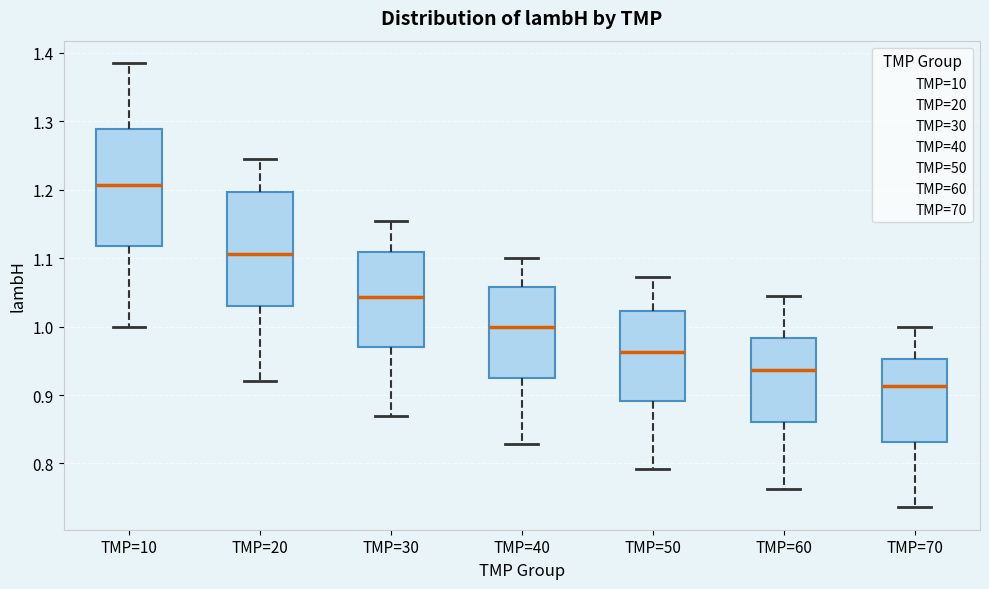

Where does the median line of the box for TMP=10 sit on the y-axis? The values are not printed on the chart, so give them approximately, as read against the axis.

1.21